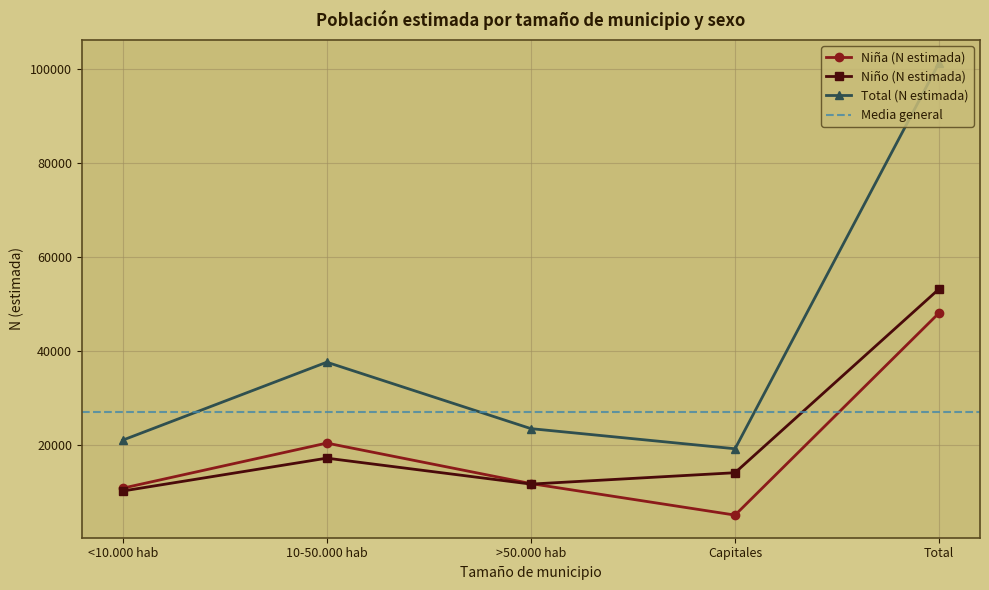

How many interior local valleys does the Niña (N estimada) series have?

1